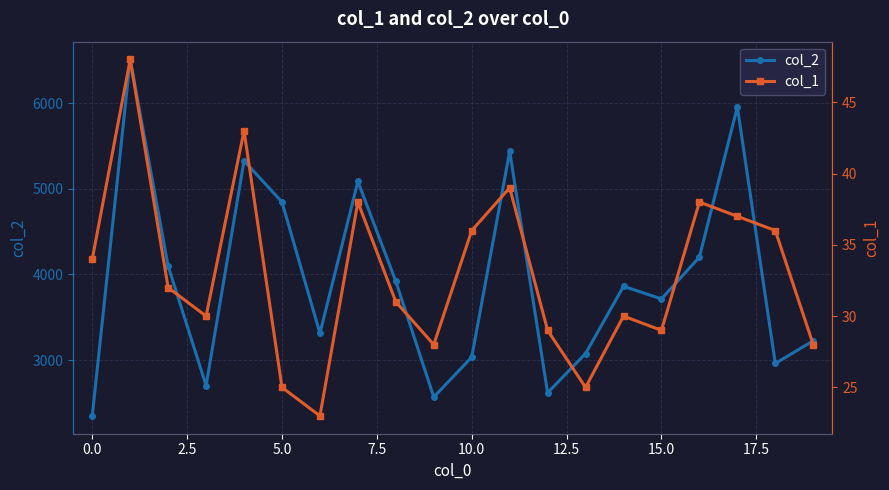

True or false: col_2 has more than 2 interior local peaks.

True